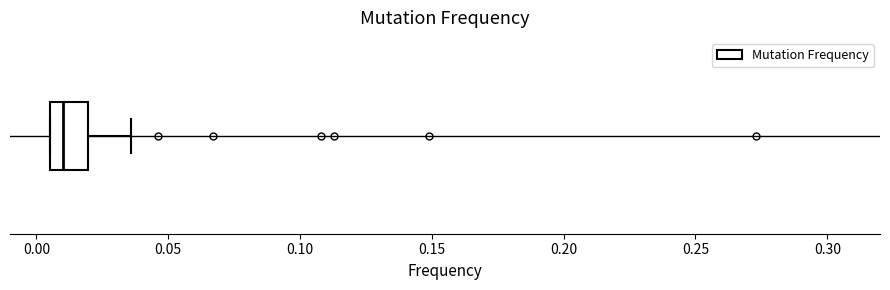

Read this box plot against the x-axis: the position of the median line, the range covered by the box, and the ends of both whiskers. The values are not printed on the chart, so give them approximately, as read against the axis.

median 0.010, box 0.005 to 0.020, whiskers 0.005 to 0.035